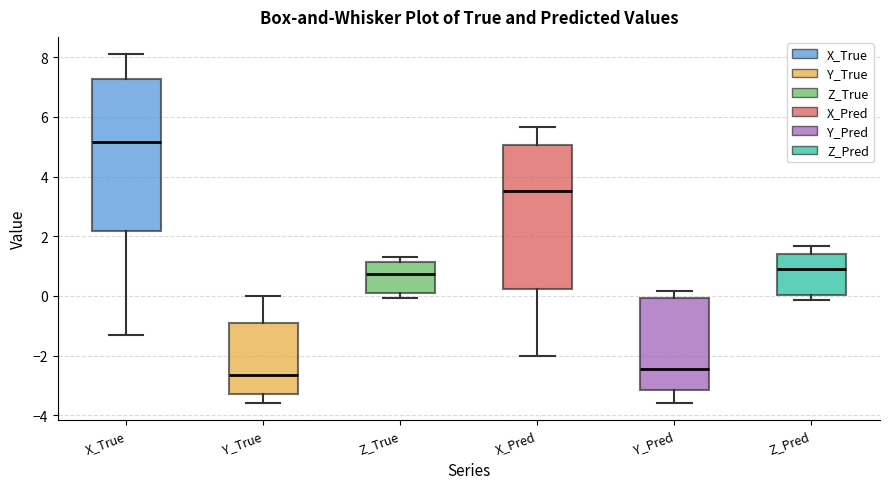

Which box is the tallest, from its lower edge to its upper edge?

X_True